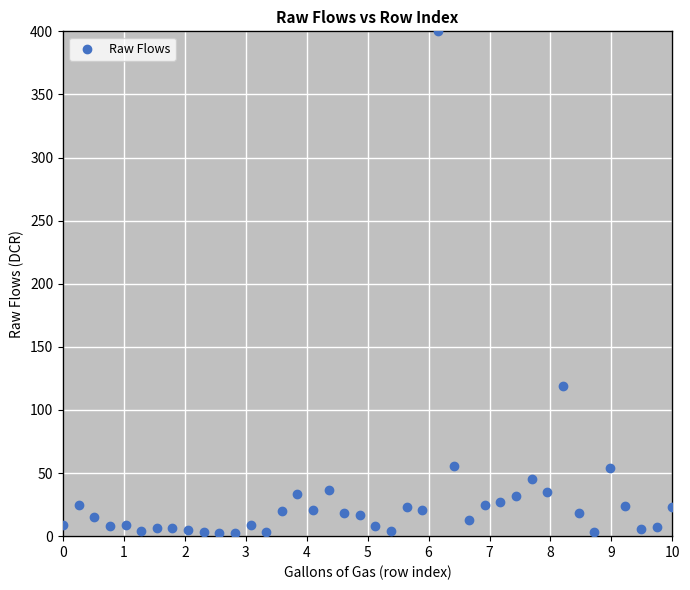

What is the range of X values (max minus min)?

10.0